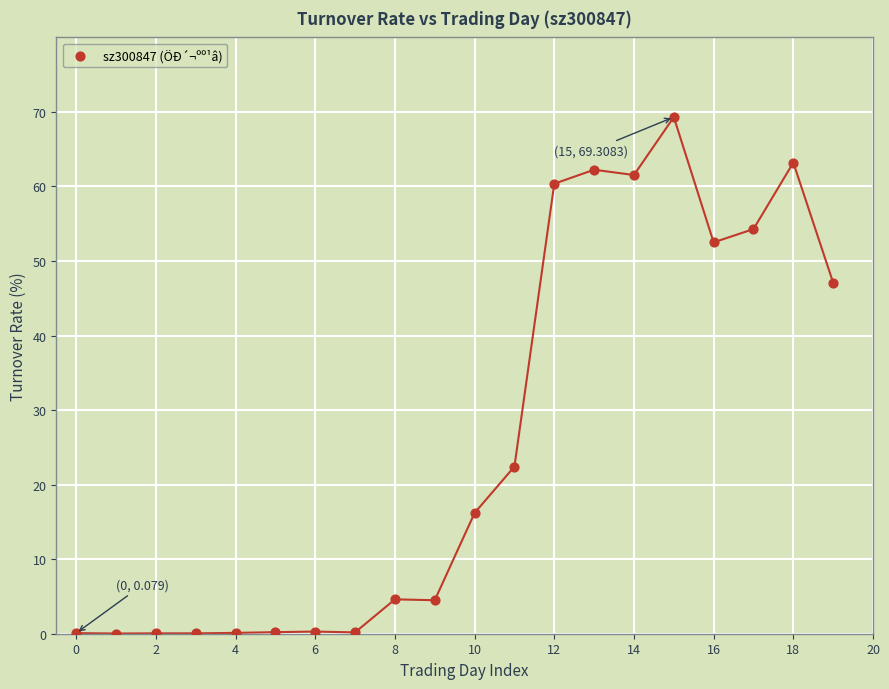

What Y value in the scatter plot is closest to 34?

22.4